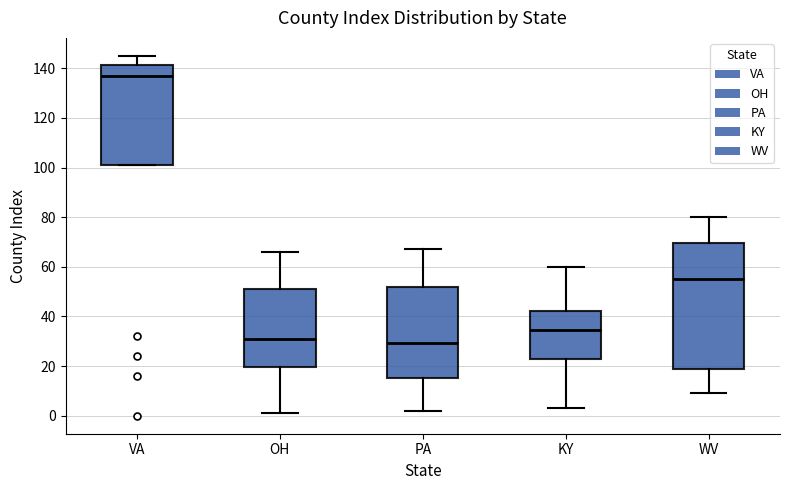

Reading left to right, transcribe this box plot: for each box, give where its median line is, the range the box spans, and where its two whiskers end, as read against the y-axis. The values are not printed on the chart, so give them approximately, as read against the axis.

VA: median 138, box 102 to 142, whiskers 102 to 146
OH: median 32, box 20 to 52, whiskers 2 to 66
PA: median 30, box 16 to 52, whiskers 2 to 68
KY: median 34, box 24 to 42, whiskers 4 to 60
WV: median 56, box 18 to 70, whiskers 10 to 80